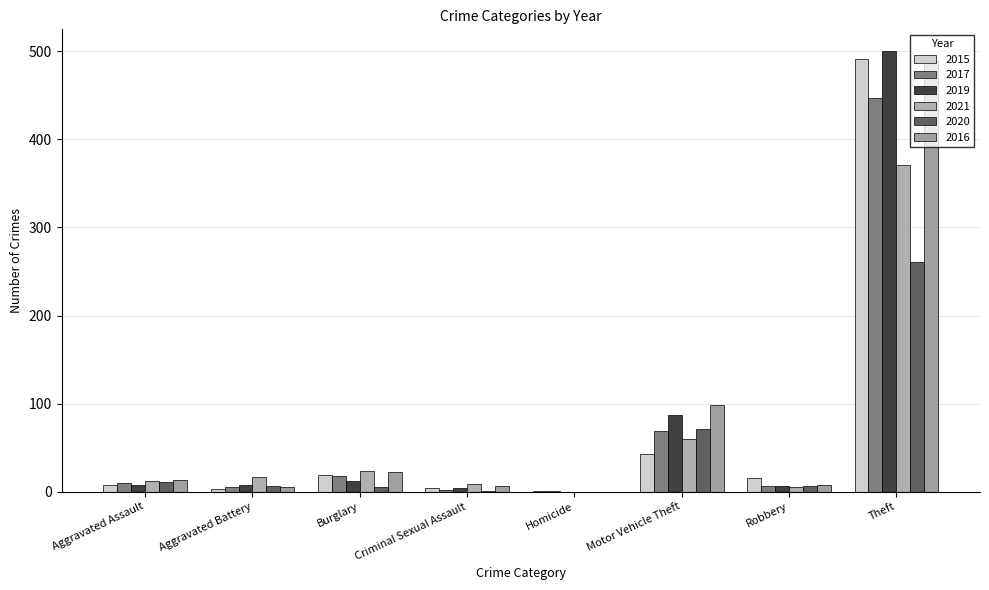

Are the bars horizontal?

No